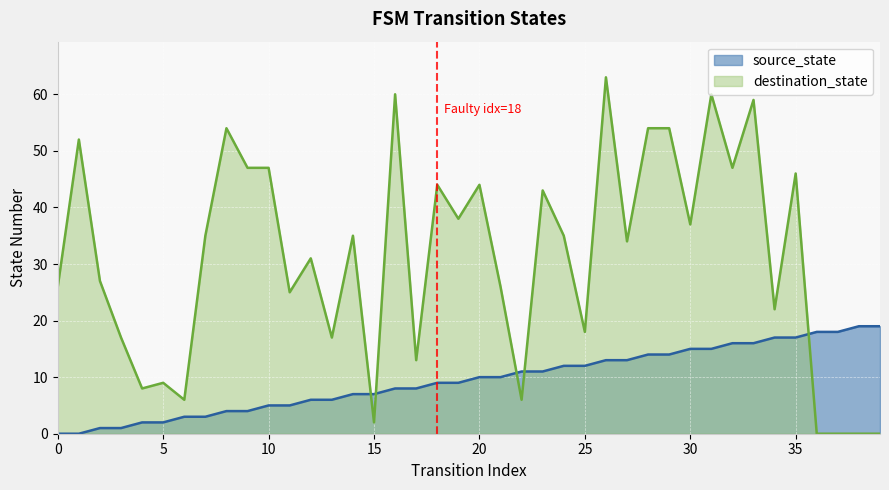

What is the difference between the second highest and minimum values in the source_state series?

19